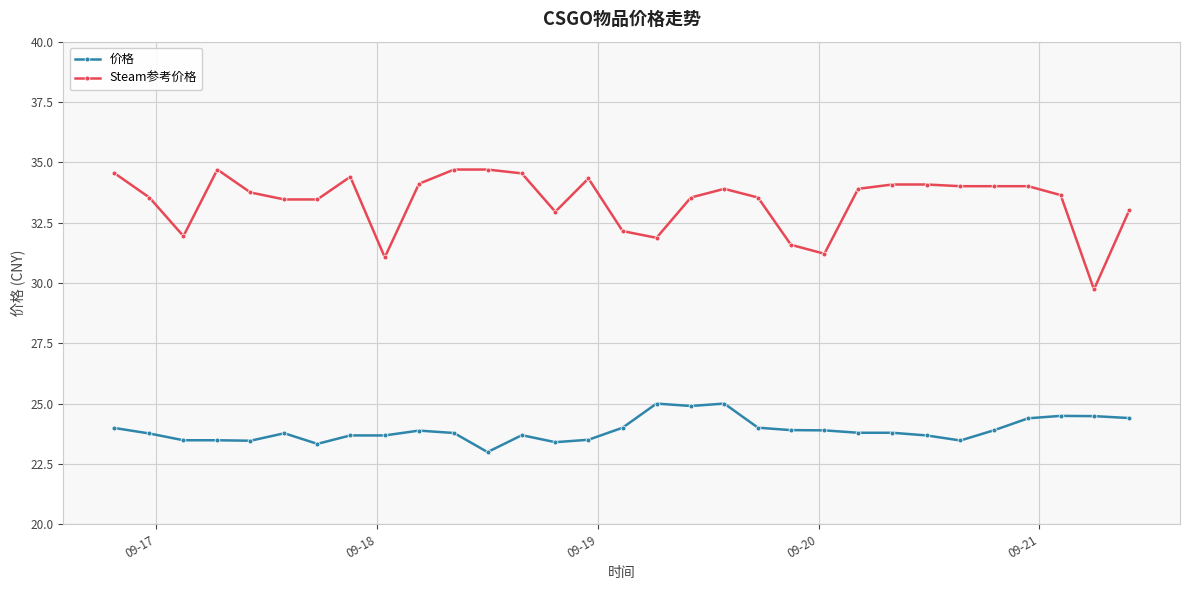

Which series has the widest spread of values?

Steam参考价格